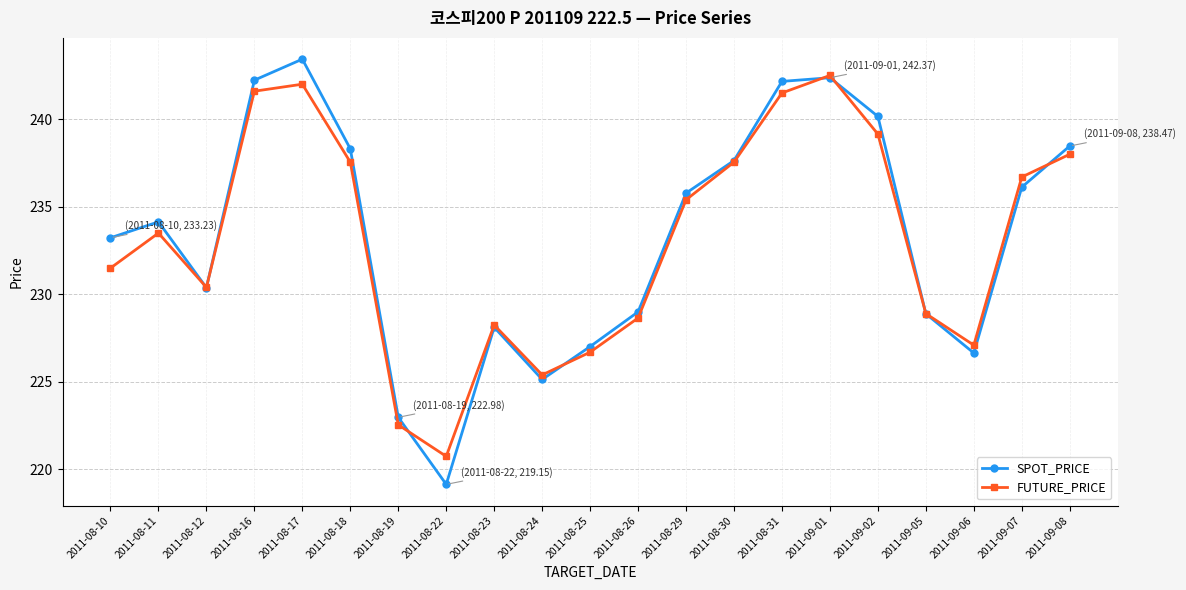

What value does the SPOT_PRICE series have at 2011-09-07?

236.1